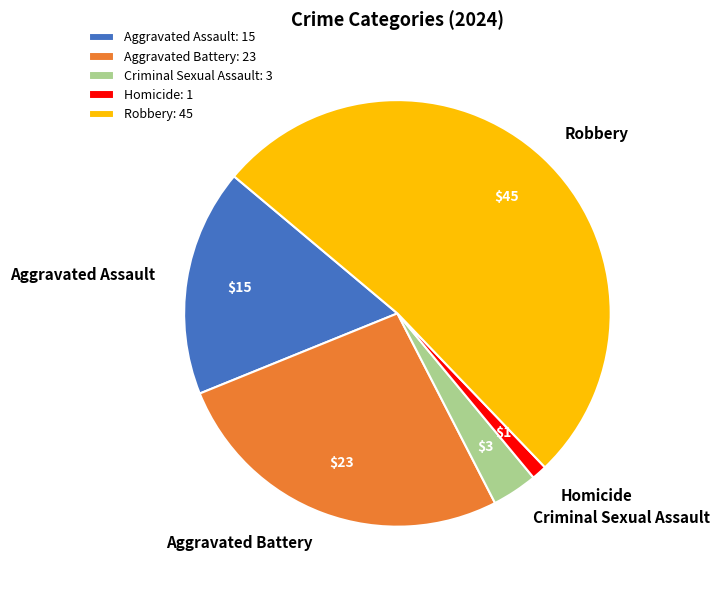

The Aggravated Battery slice represents 26% of the pie. True or false?

True